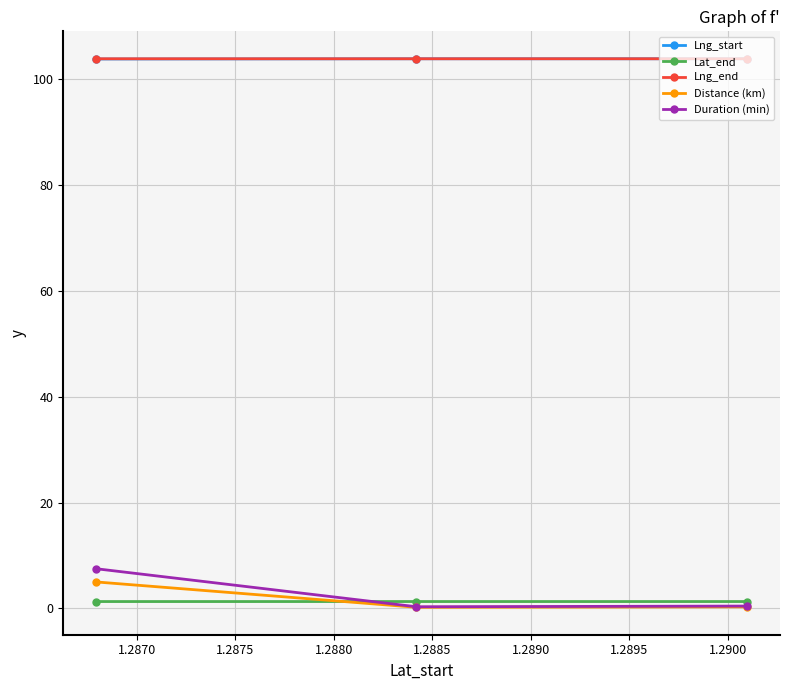

Which series has the widest spread of values?

Duration (min)